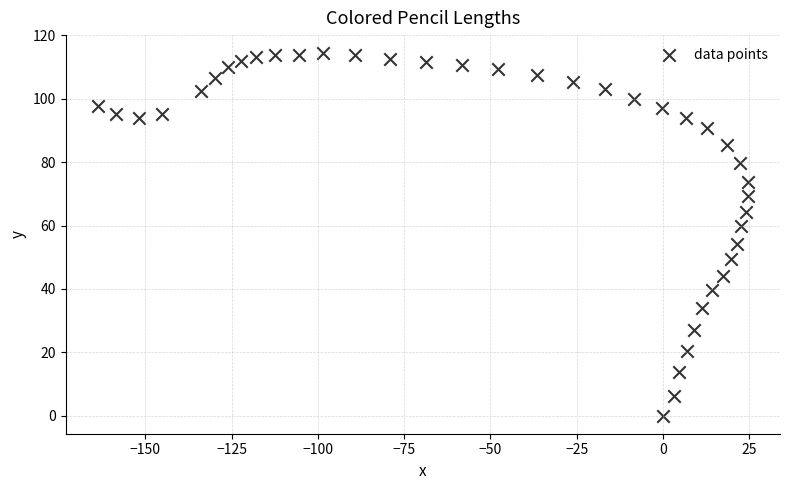

What is the range of Y values (max minus min)?

114.4